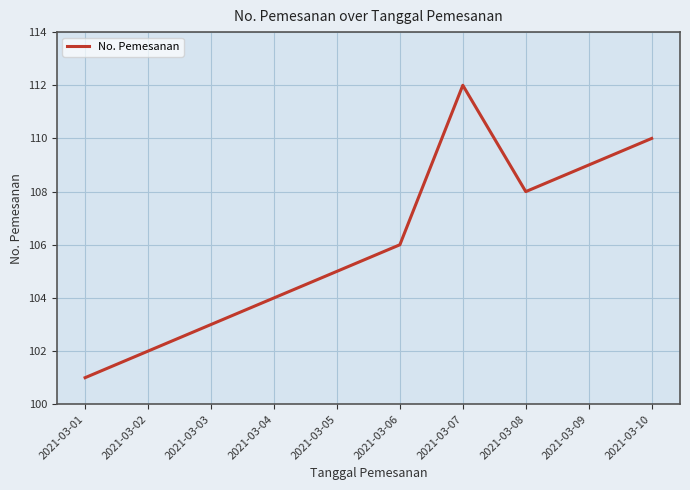

Is it true that the value at 2021-03-10 is 110?

True